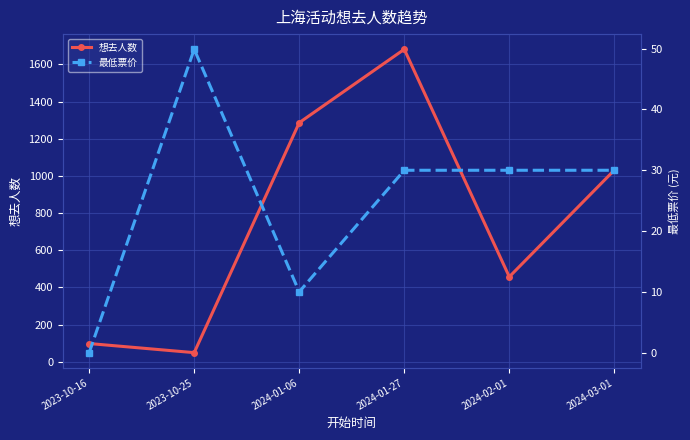

What is the difference between the 想去人数 values at 2023-10-25 and 2024-03-01?

982